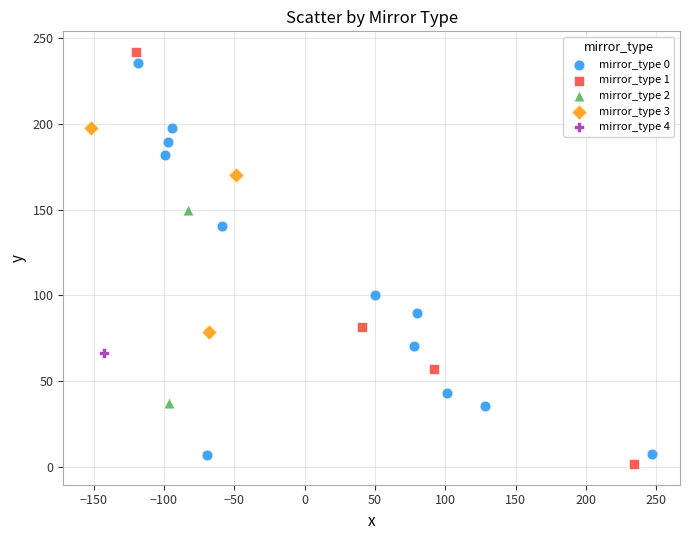

Which series reaches the maximum Y coordinate?

mirror_type 1